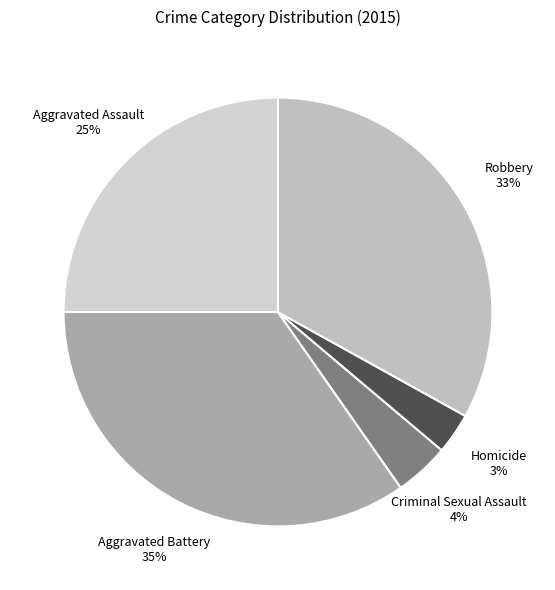

To the nearest percent, what is the difference between the largest and smallest slice percentages?

32%